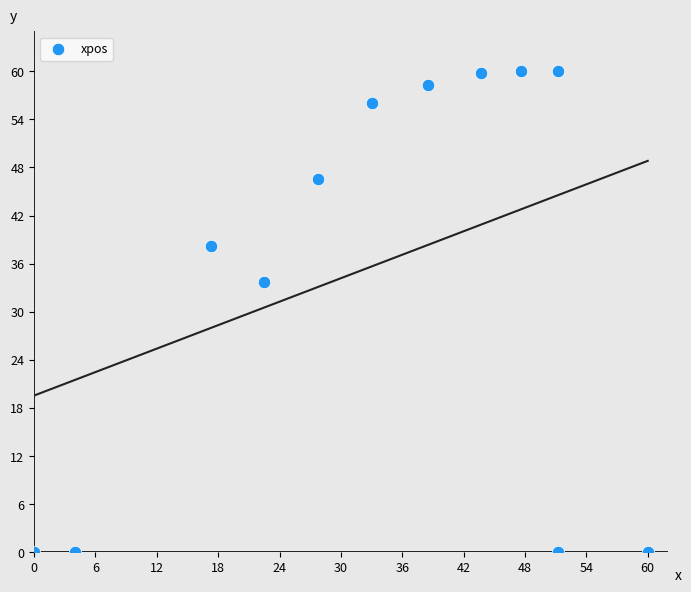

What Y value in the scatter plot is closest to 30?

33.7